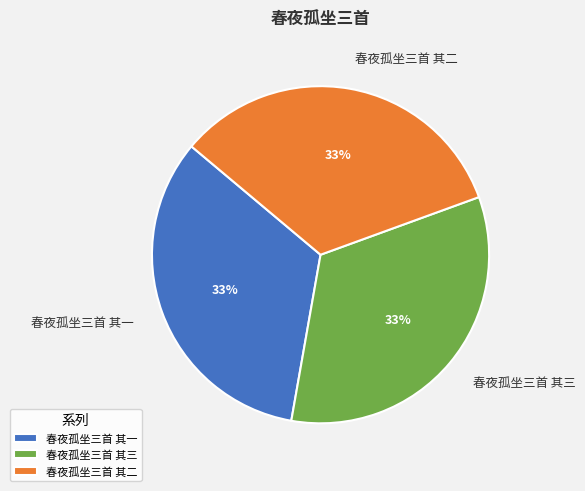

To the nearest percent, what is the combined percentage of 春夜孤坐三首 其三 and 春夜孤坐三首 其二?

67%